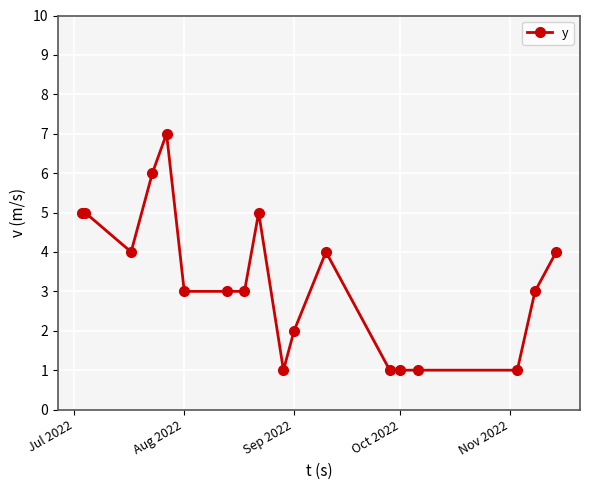

Is this an area chart (filled region under the line)?

No